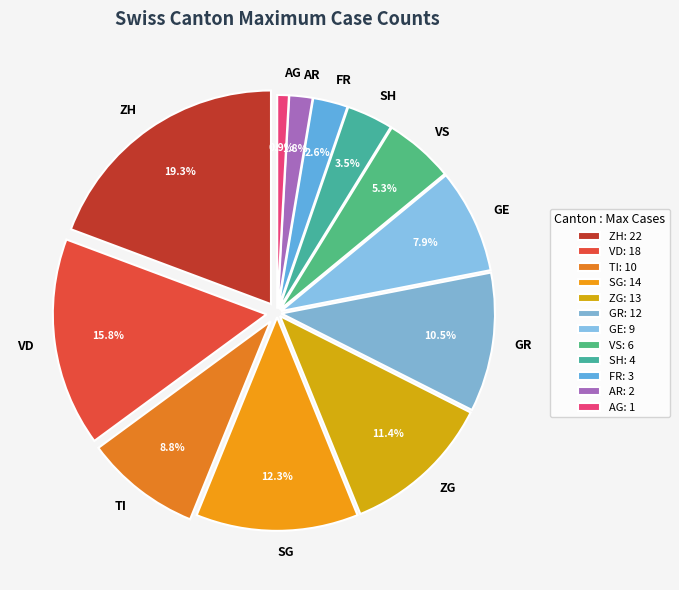

Rank the categories by value from lowest to highest.

AG, AR, FR, SH, VS, GE, TI, GR, ZG, SG, VD, ZH